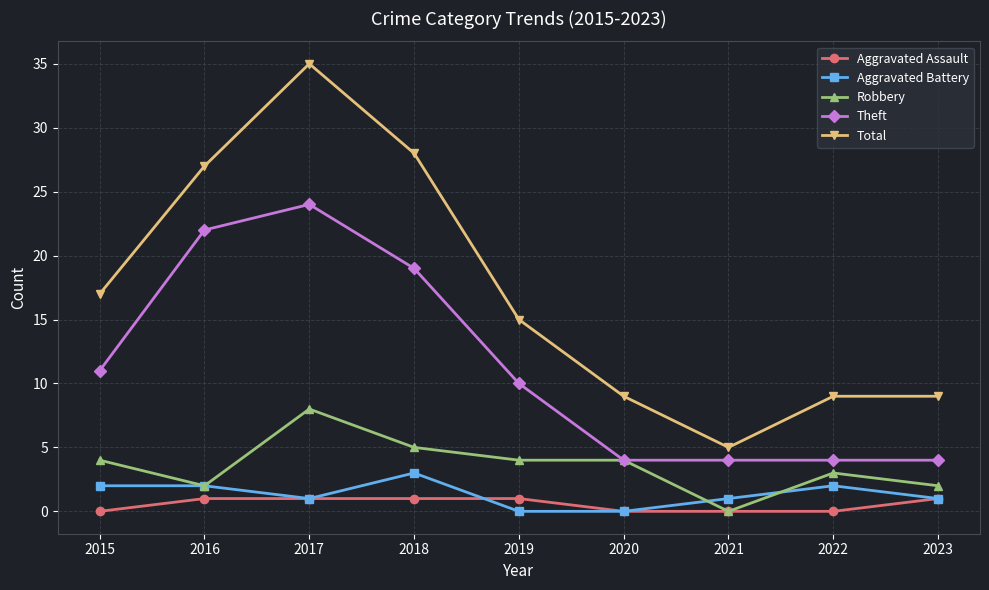

True or false: Total and Aggravated Battery cross at least once.

False